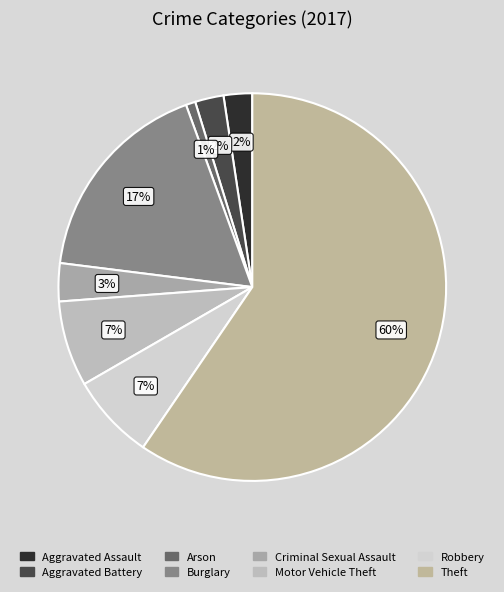

What is the majority slice?

Theft